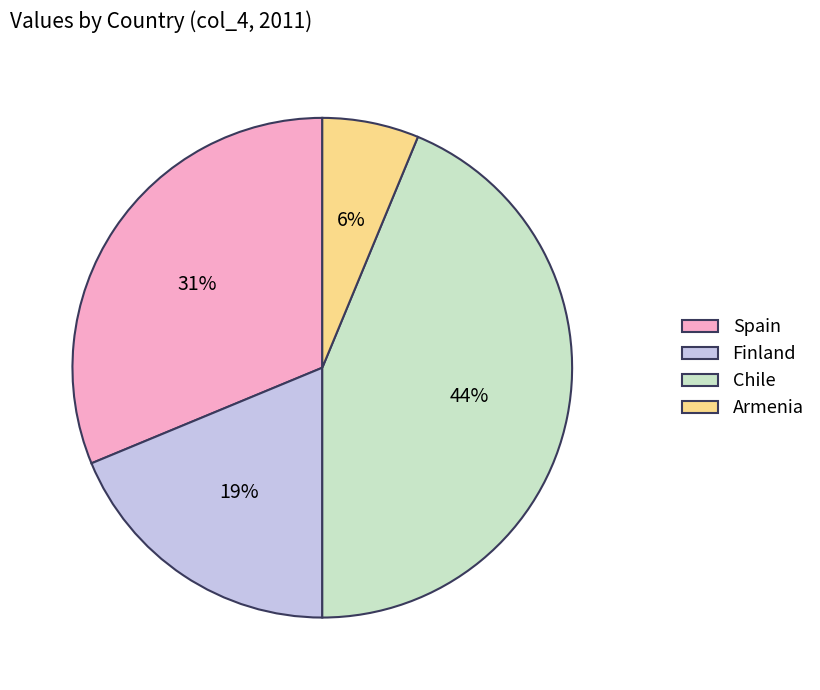

To the nearest percent, what is the difference between the Spain and Finland slice percentages?

12%